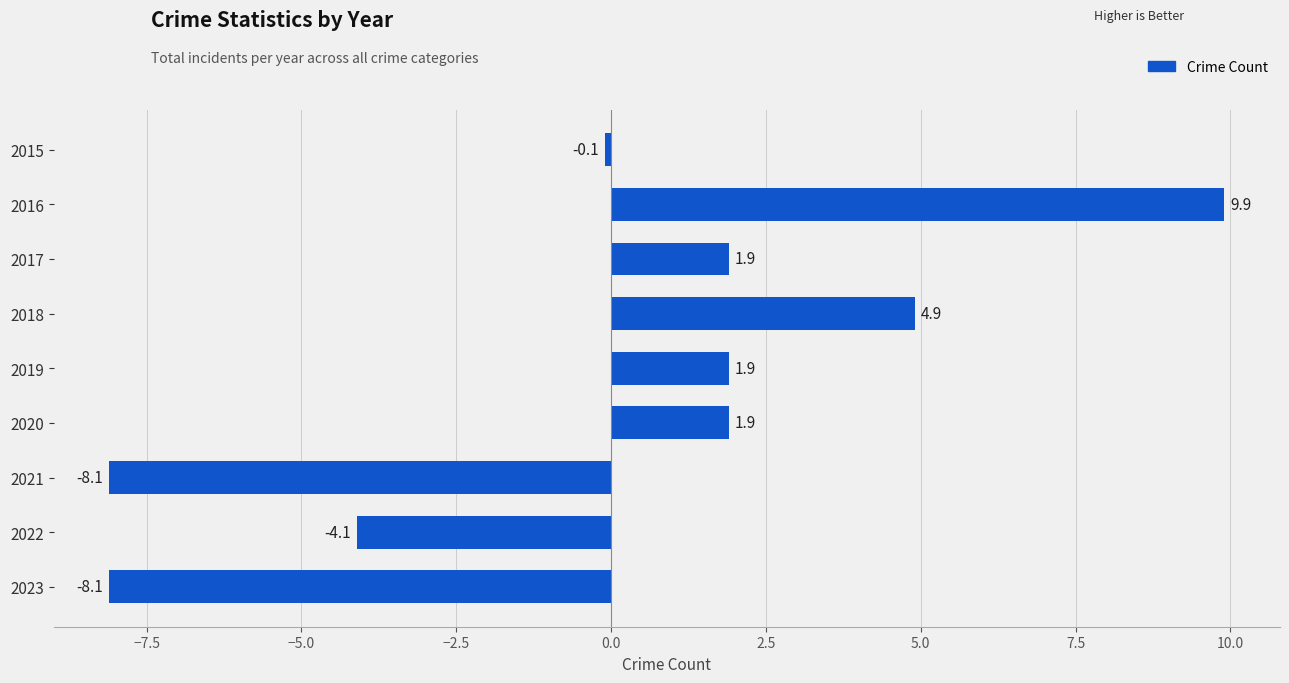

The chart shows a value of -8.1 at 2023. True or false?

True